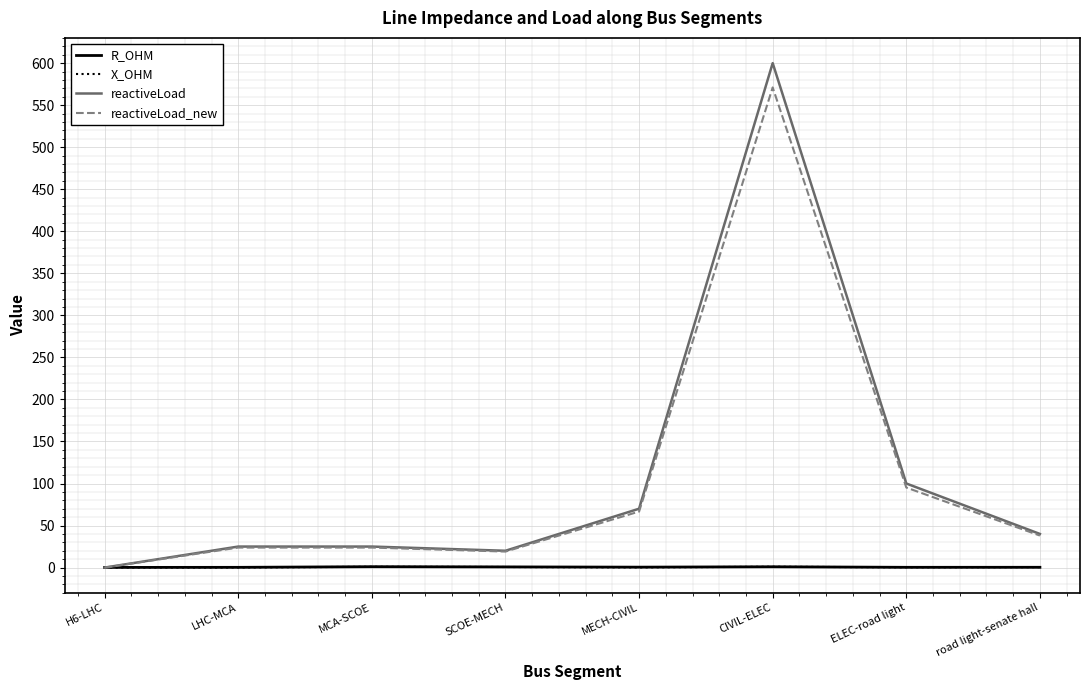

What is the maximum value for reactiveLoad?

600.0